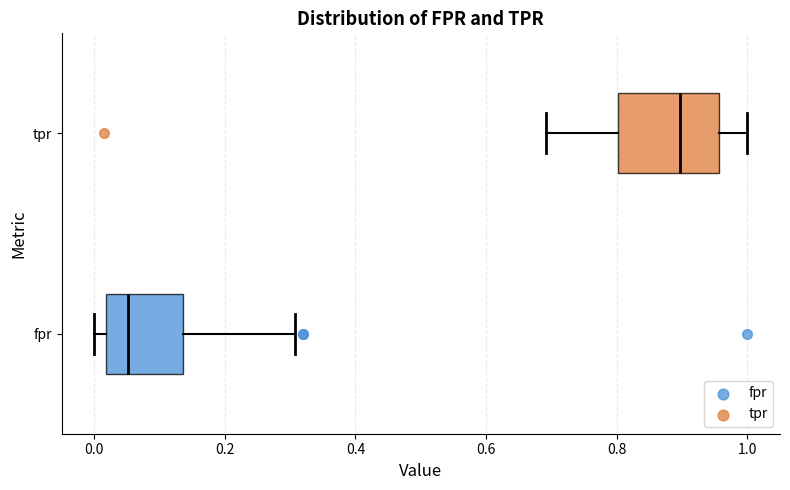

Where does the median line of the box for tpr sit on the x-axis? The values are not printed on the chart, so give them approximately, as read against the axis.

0.90